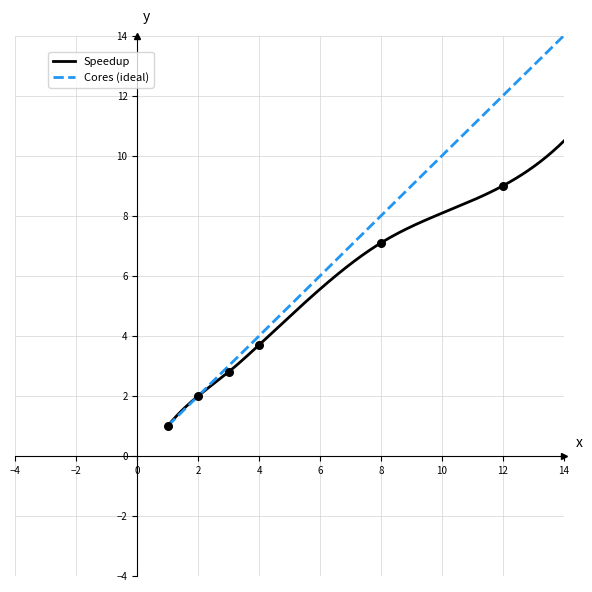

Which series reaches the maximum Y coordinate?

Cores